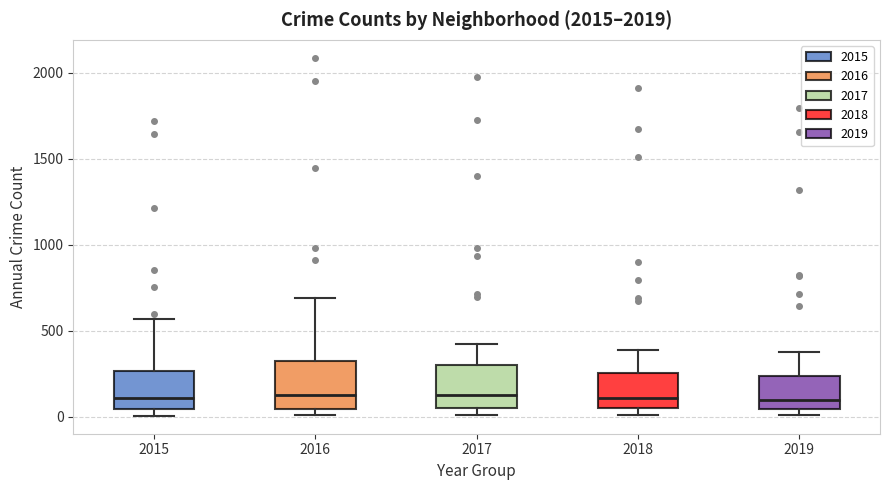

Reading left to right, read every box against the y-axis: the position of its median line, the range the box covers, and the ends of its whiskers. The values are not printed on the chart, so give them approximately, as read against the axis.

2015: median 100, box 50 to 250, whiskers 0 to 550
2016: median 150, box 50 to 300, whiskers 0 to 700
2017: median 100, box 50 to 300, whiskers 0 to 400
2018: median 100, box 50 to 250, whiskers 0 to 400
2019: median 100, box 50 to 250, whiskers 0 to 400